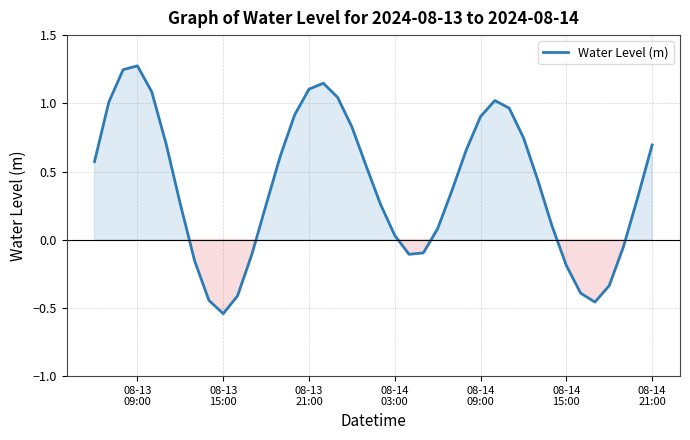

What is the difference between the maximum and minimum values?

1.8